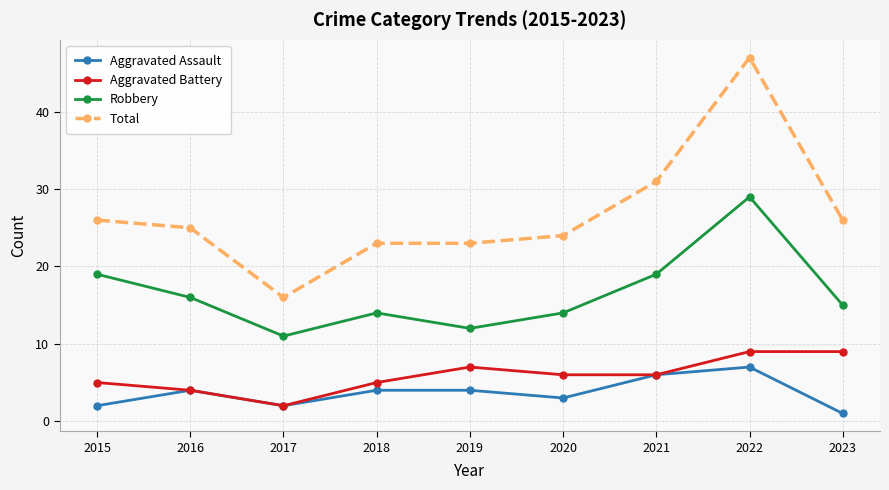

What is the smallest value displayed?

1